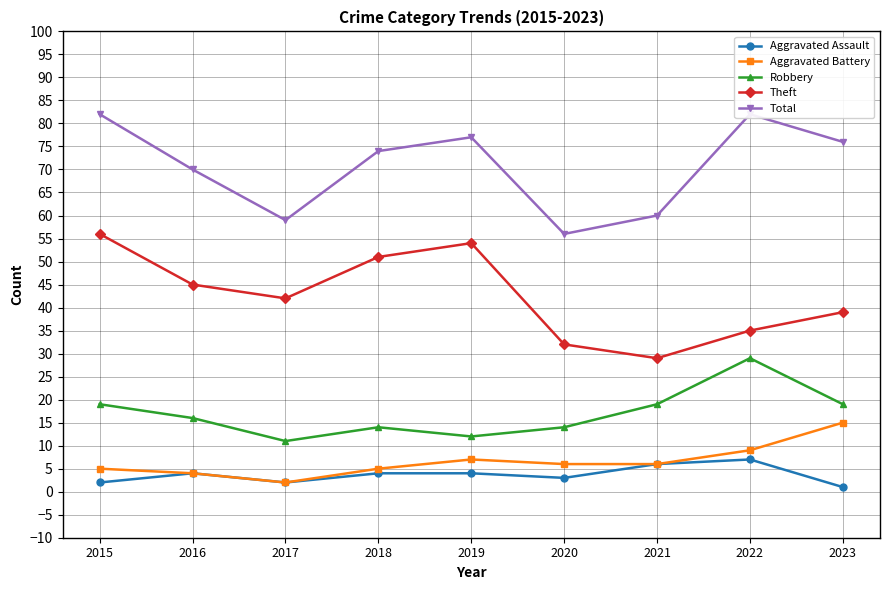

Read the Robbery value at 2022, to the nearest 10.

30